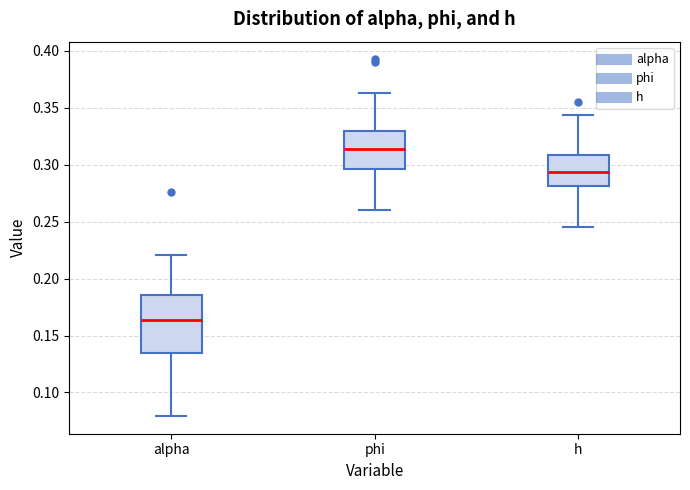

Reading left to right, read every box against the y-axis: the position of its median line, the range the box covers, and the ends of its whiskers. The values are not printed on the chart, so give them approximately, as read against the axis.

alpha: median 0.165, box 0.135 to 0.185, whiskers 0.080 to 0.220
phi: median 0.315, box 0.295 to 0.330, whiskers 0.260 to 0.365
h: median 0.295, box 0.280 to 0.310, whiskers 0.245 to 0.345